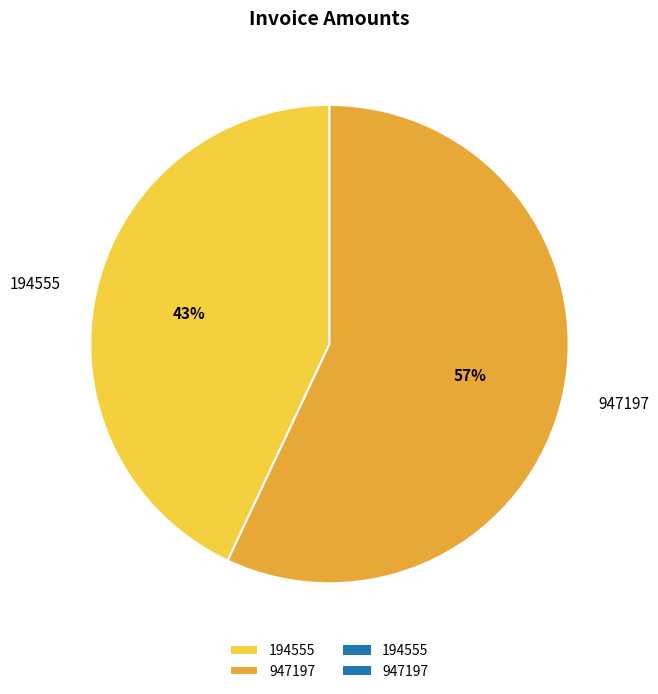

The 194555 slice represents 34% of the pie. True or false?

False